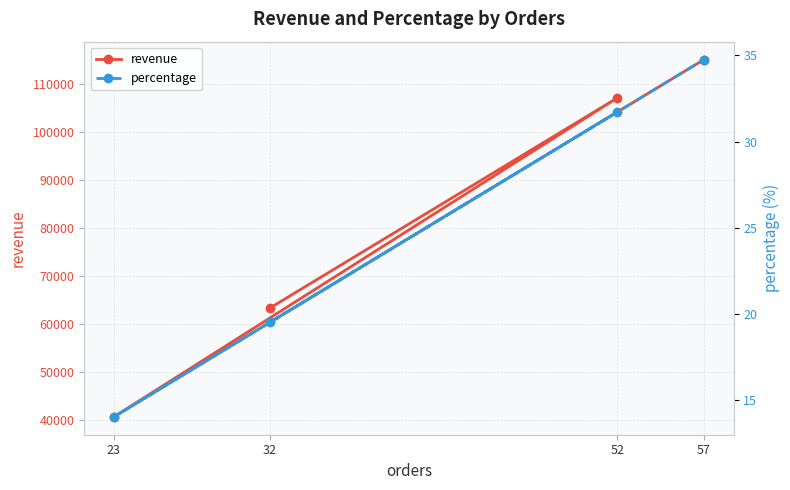

What is the label of the 3rd point from the right?

52